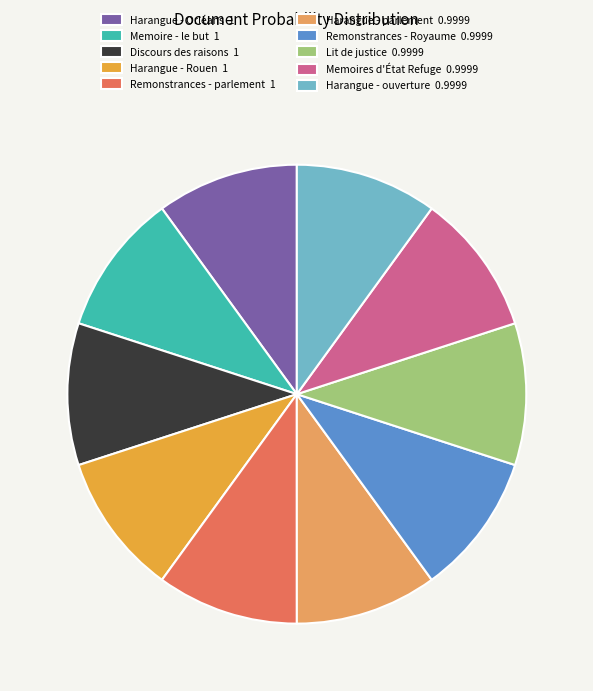

Approximately how many times larger is the value at Harangue - ouverture 0.9999 compared to Harangue - Orléans 1?

1.0